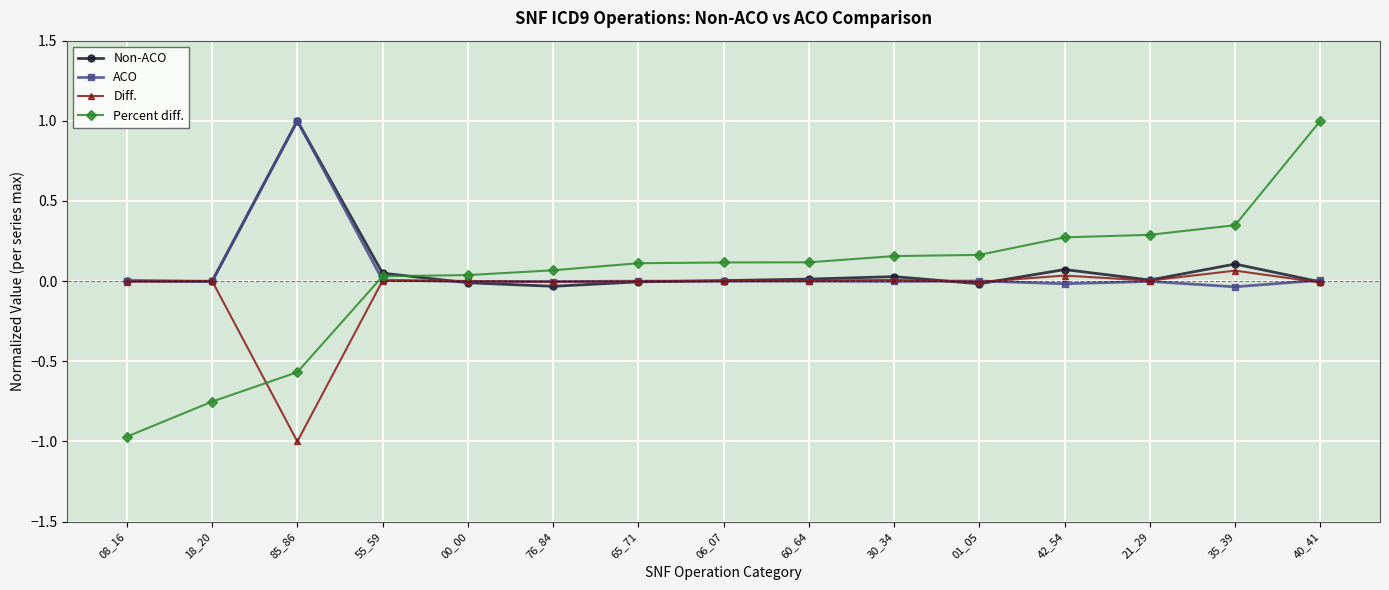

What is the difference between the maximum and minimum values in the ACO series?

1.0